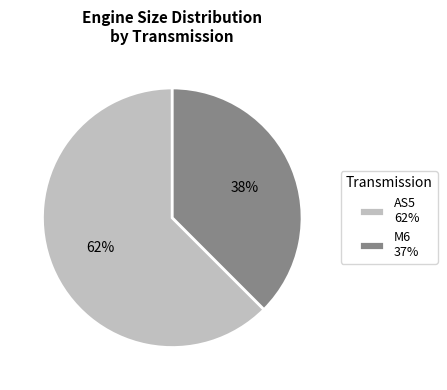

Rank the categories by value from highest to lowest.

AS5 62%, M6 37%